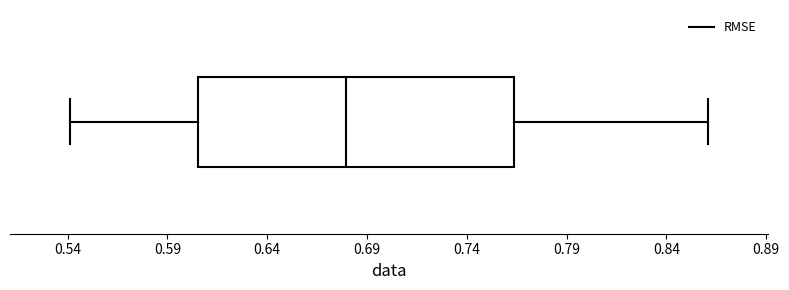

Transcribe this box plot: give where the median line is, the range the box spans, and where the two whiskers end, as read against the x-axis. The values are not printed on the chart, so give them approximately, as read against the axis.

median 0.680, box 0.605 to 0.765, whiskers 0.540 to 0.860